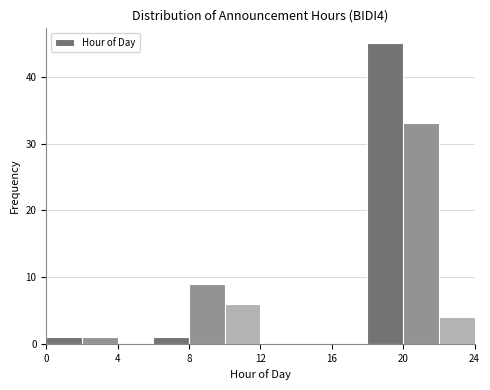

Reading left to right, transcribe this chart: for each bar, give the range it covers on the x-axis and its height. The values are not printed on the chart, so give them approximately, as read against the axis.

0 to 2: 1
2 to 4: 1
4 to 6: 0
6 to 8: 1
8 to 10: 9
10 to 12: 6
12 to 14: 0
14 to 16: 0
16 to 18: 0
18 to 20: 45
20 to 22: 33
22 to 24: 4